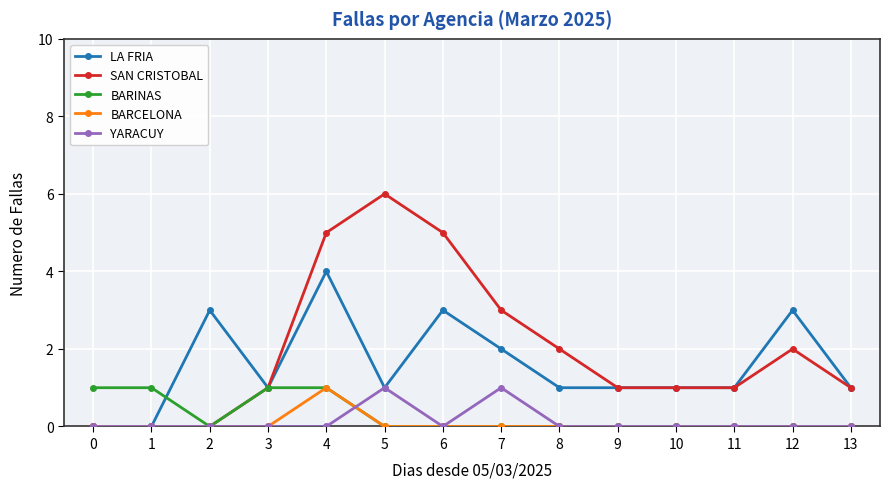

What is the average value of the LA FRIA series?

2